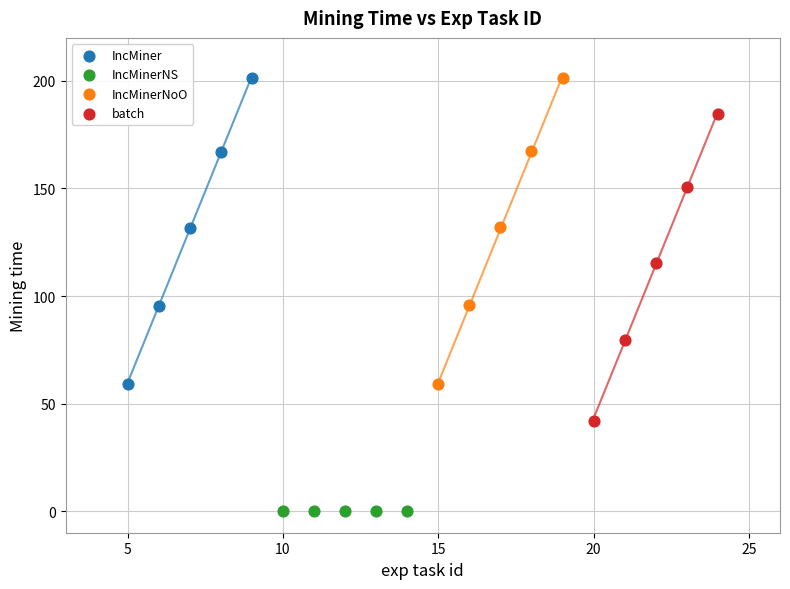

Which series contains the lowest Y value?

IncMinerNS